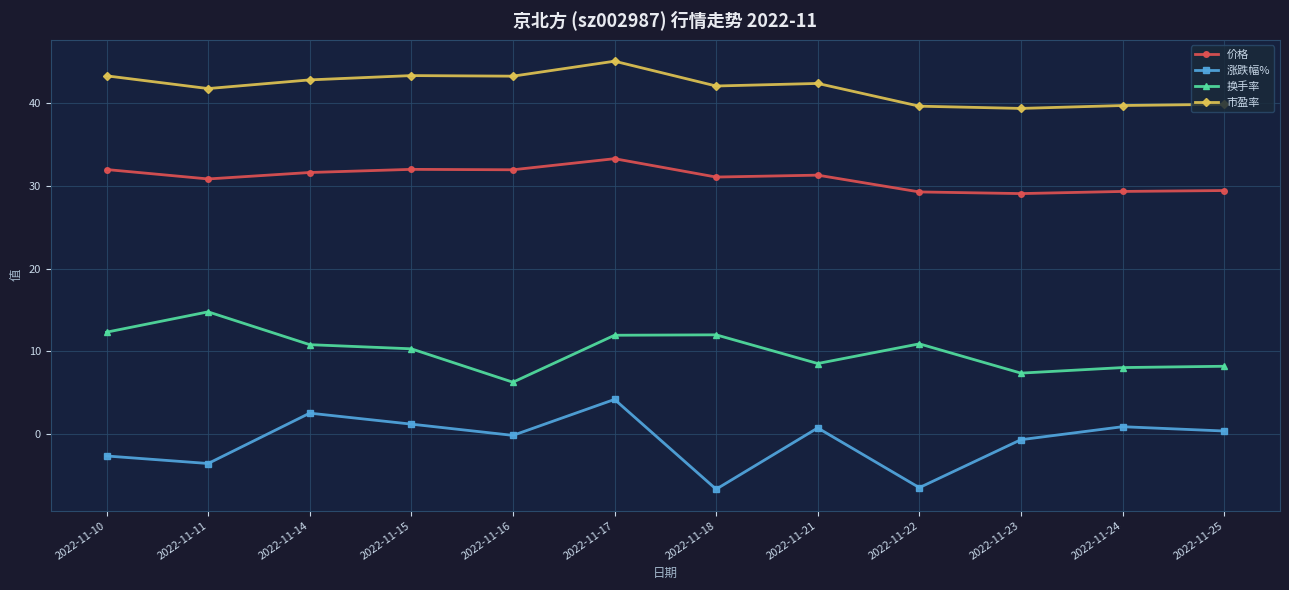

Count the number of categories in the chart.

12